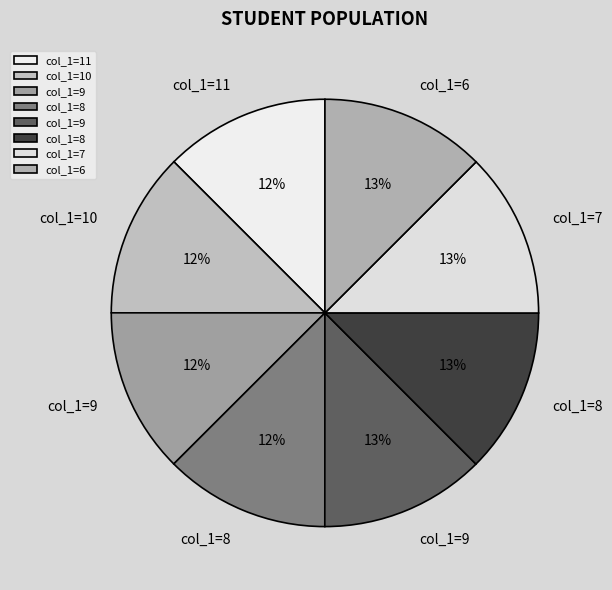

To the nearest percent, what is the average slice percentage?

12%